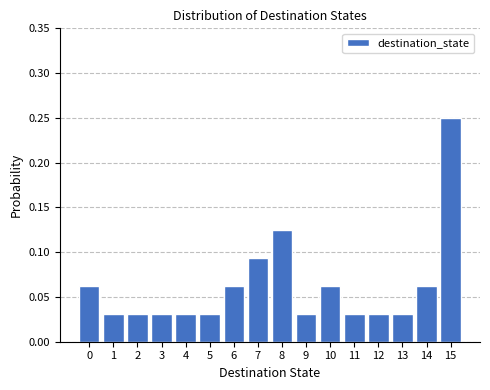

What is the height of the bar covering 9.5 to 10.5 on the x-axis? The values are not printed on the chart, so give them approximately, as read against the axis.

0.065